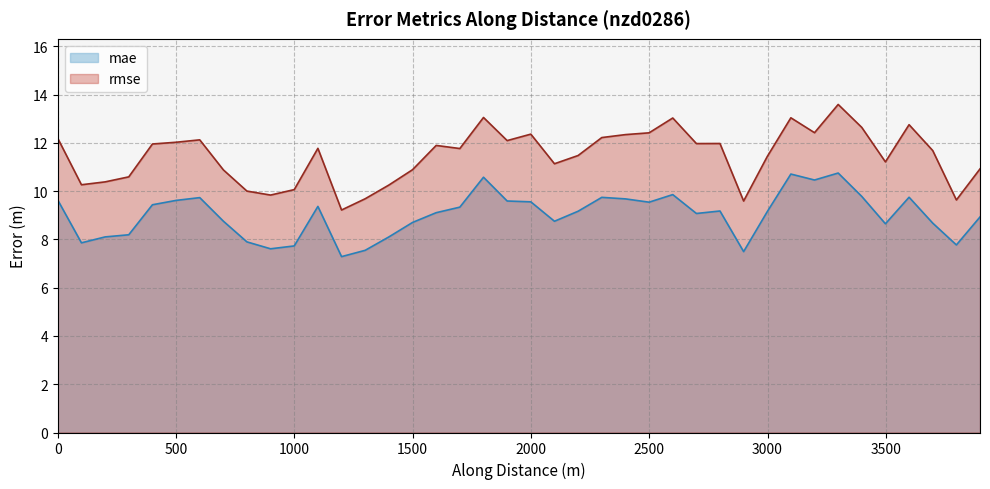

Is it true that rmse equals 4.6 at 2399.319340232816?

False